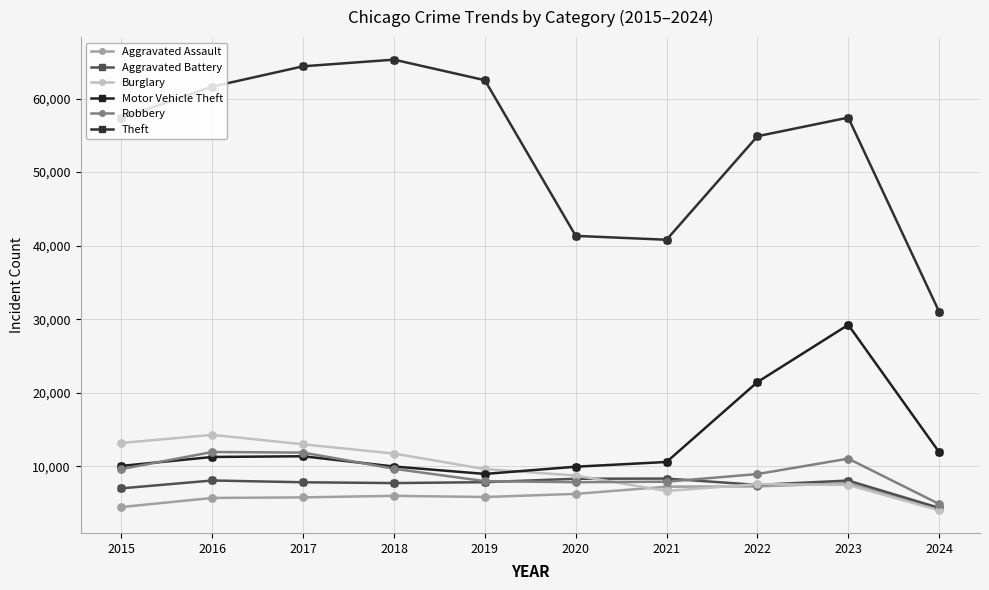

Is the value of Theft at 2024 greater than the value of Motor Vehicle Theft at 2020?

Yes